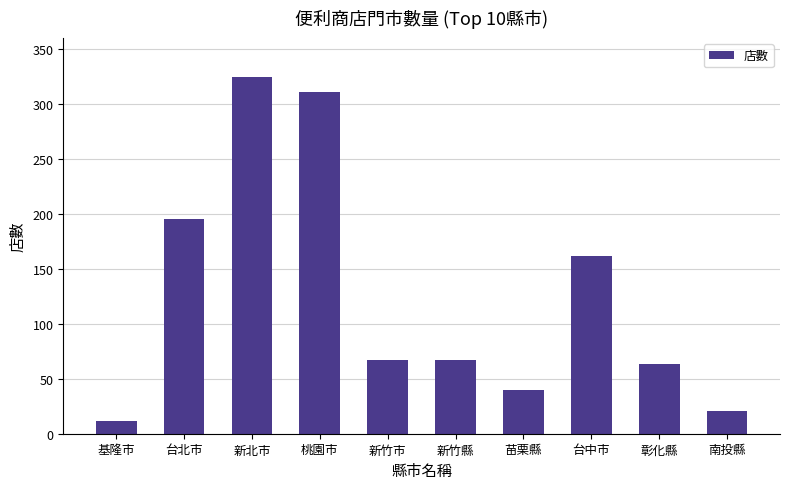

What is the label of the 10th bar from the left?

南投縣